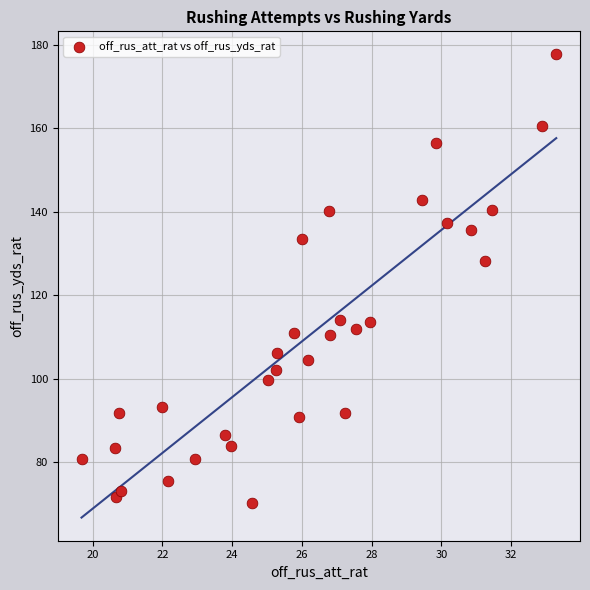

What is the range of Y values (max minus min)?

107.4